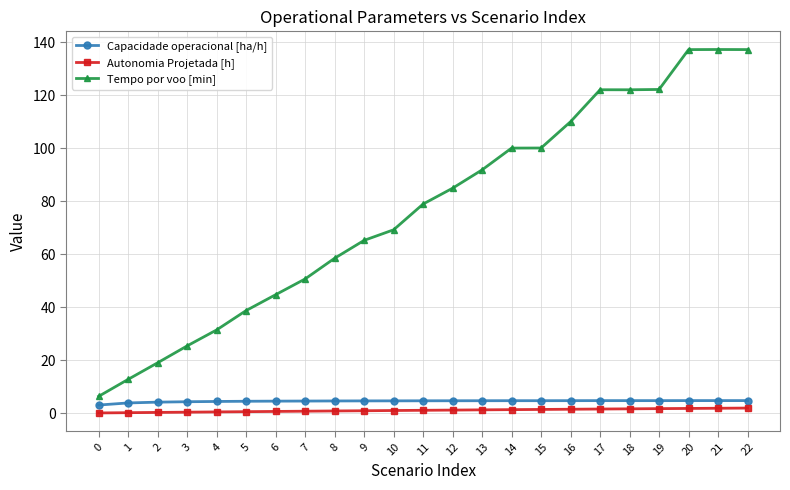

True or false: Autonomia Projetada [h] and Capacidade operacional [ha/h] intersect in this chart.

False